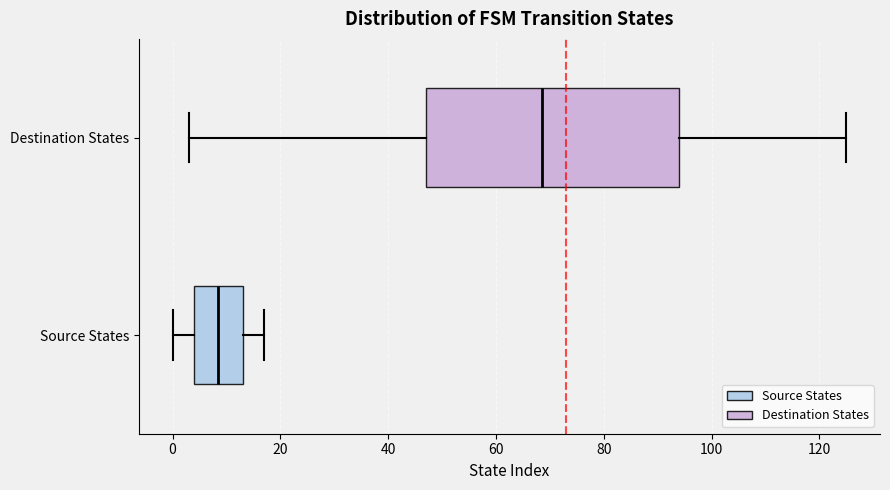

Where does the right whisker of the box for Destination States end on the x-axis? The values are not printed on the chart, so give them approximately, as read against the axis.

126